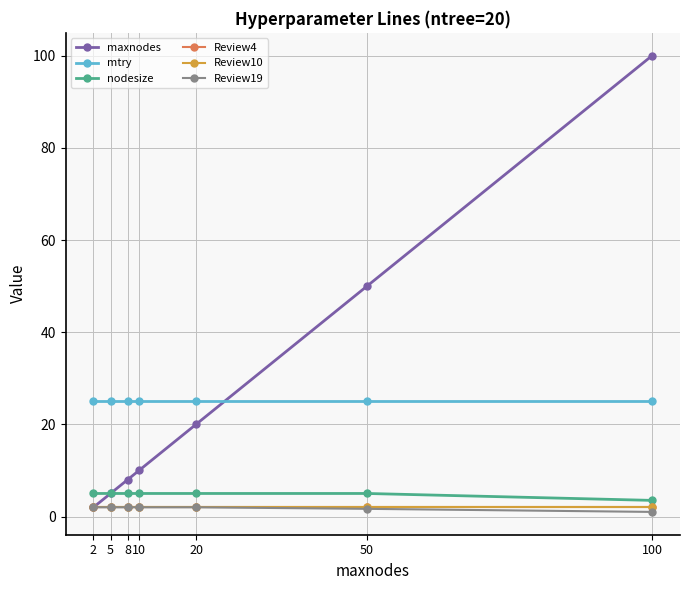

Is this an area chart (filled region under the line)?

No